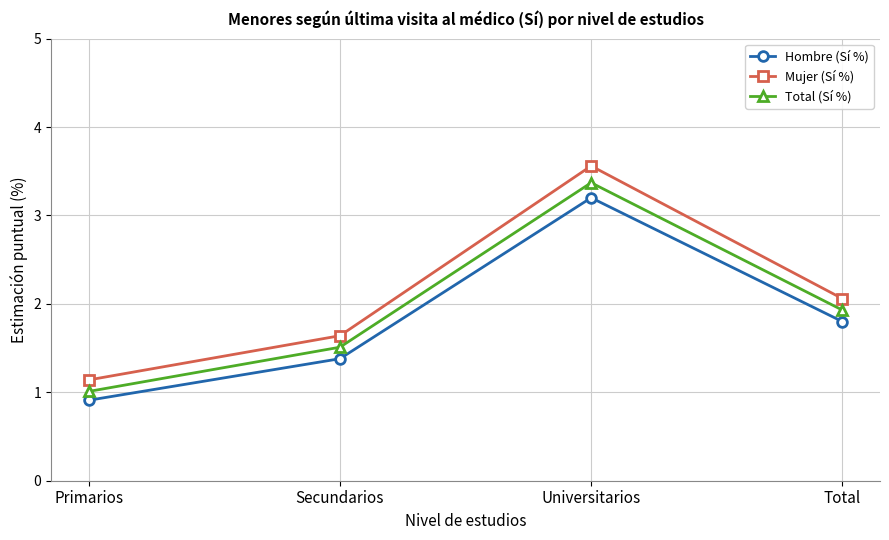

Count the number of data series in this chart.

3